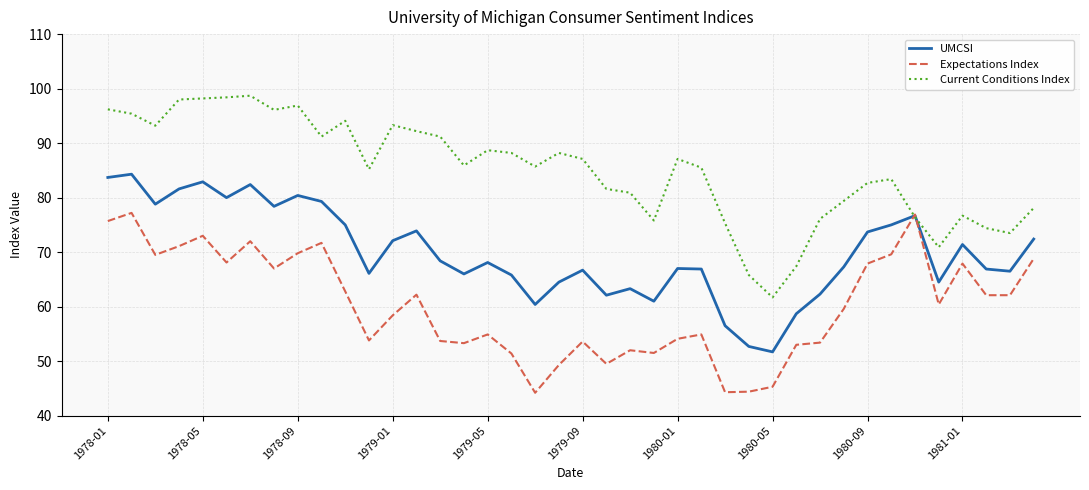

Which series has the largest total across all categories?

Current Conditions Index